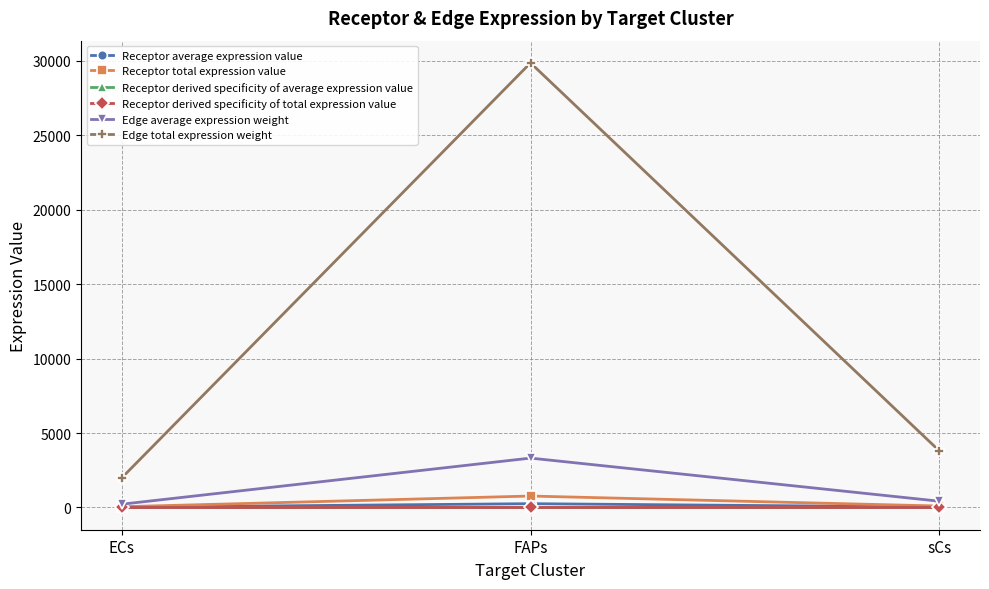

The Receptor derived specificity of average expression value series shows 0.4 at FAPs. True or false?

False